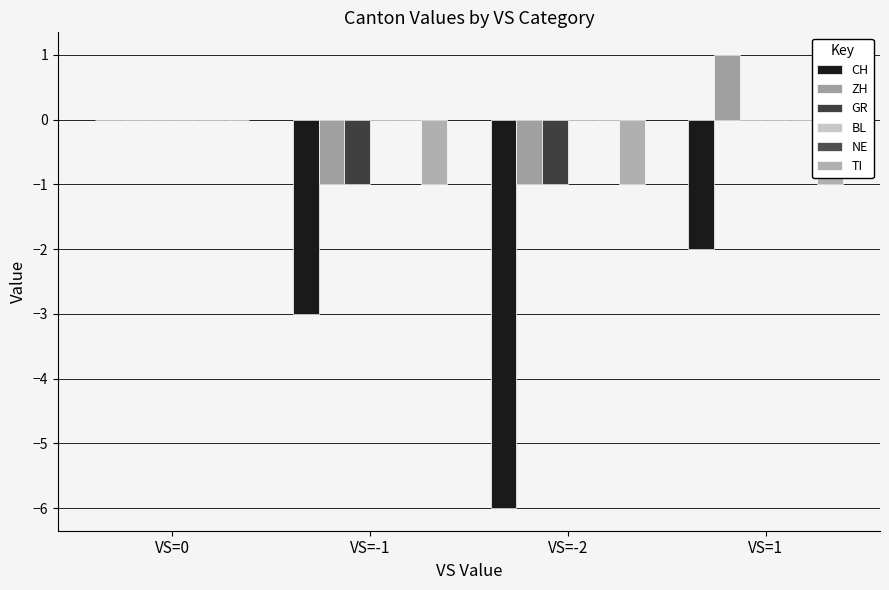

Between VS=-1 and VS=1, which series saw the biggest shift?

ZH